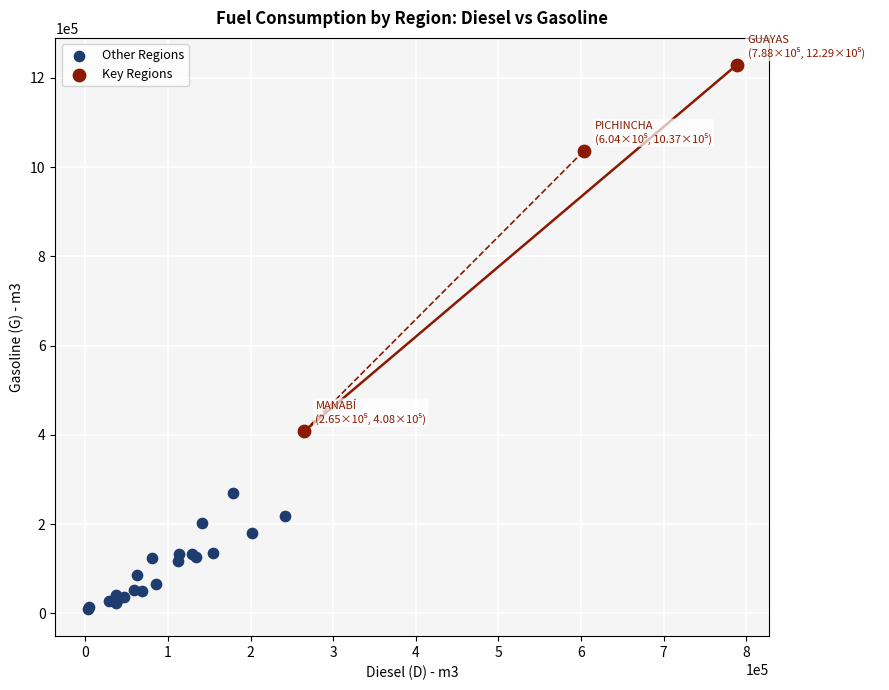

Which series contains the highest Y value?

Key Regions